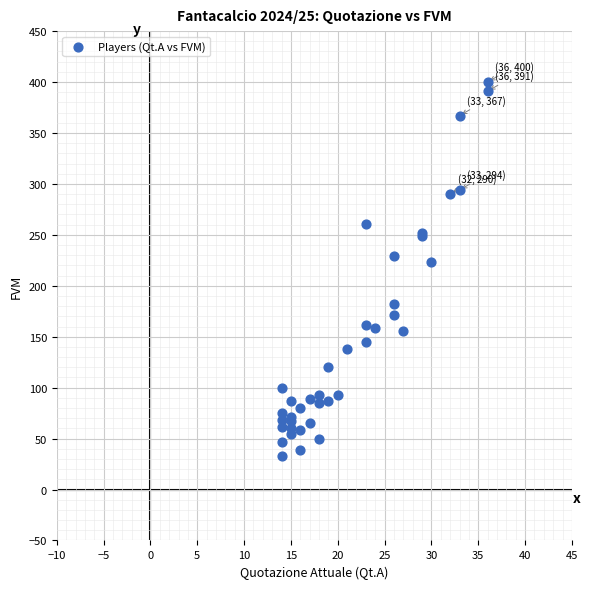

What Y value in the scatter plot is closest to 216?

223